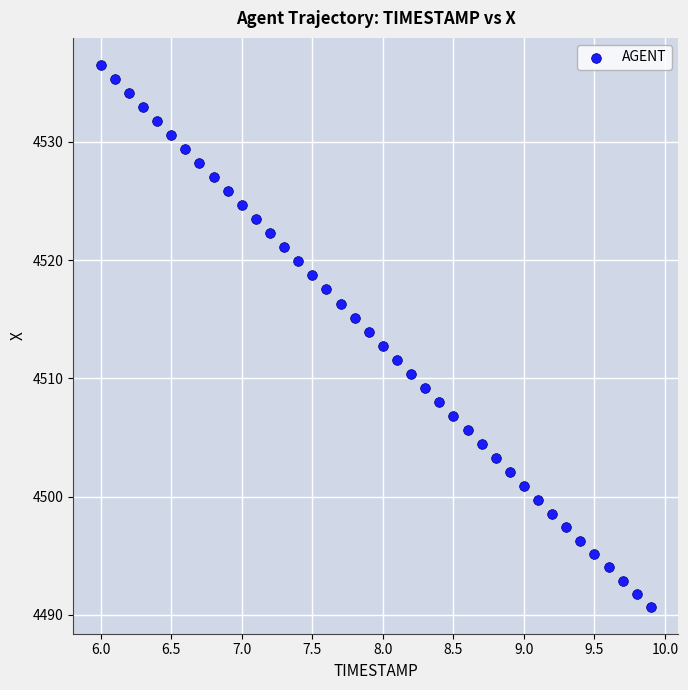

What is the range of X values (max minus min)?

3.9